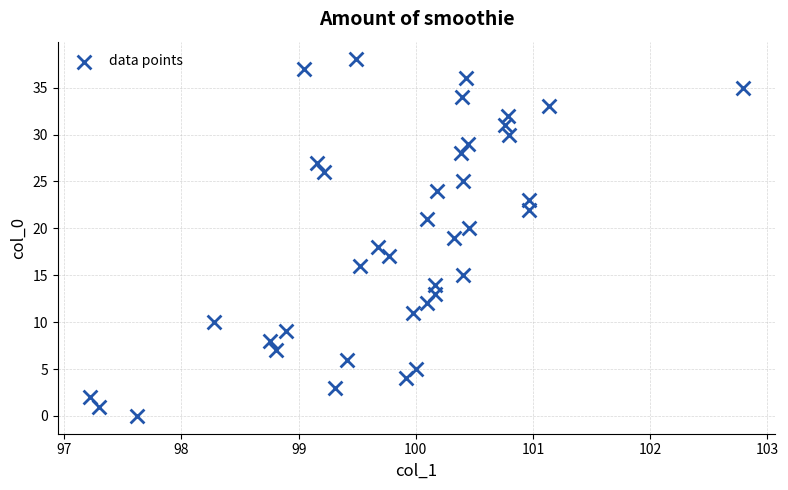

What is the range of Y values (max minus min)?

38